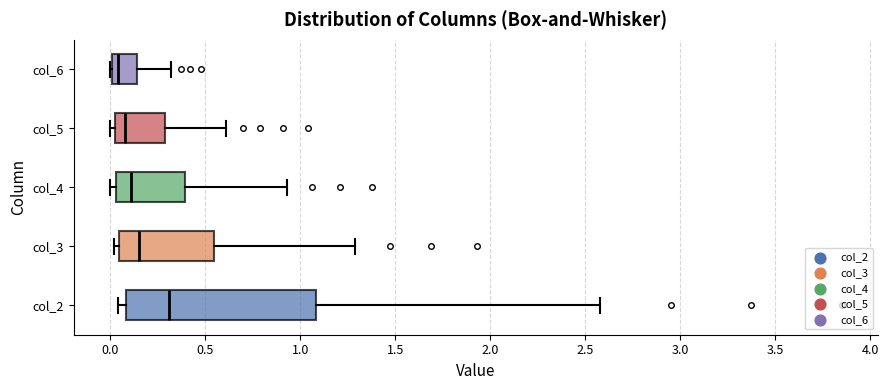

Reading bottom to top, read every box against the x-axis: the position of its median line, the range the box covers, and the ends of its whiskers. The values are not printed on the chart, so give them approximately, as read against the axis.

col_2: median 0.30, box 0.10 to 1.10, whiskers 0.05 to 2.60
col_3: median 0.15, box 0.05 to 0.55, whiskers 0.00 to 1.30
col_4: median 0.10, box 0.05 to 0.40, whiskers 0.00 to 0.95
col_5: median 0.10, box 0.05 to 0.30, whiskers 0.00 to 0.60
col_6: median 0.05, box 0.00 to 0.15, whiskers 0.00 to 0.30